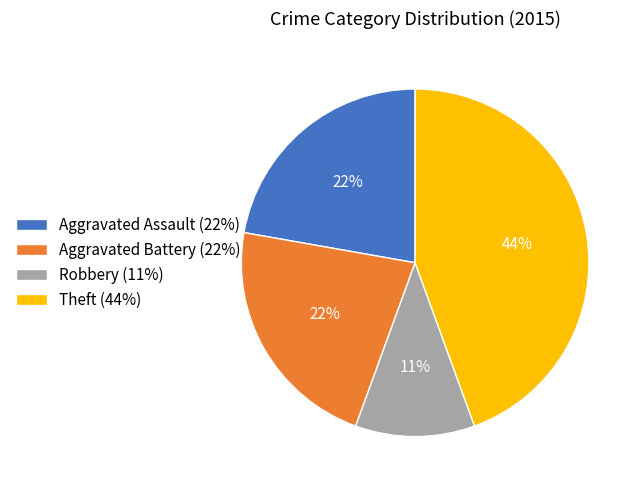

Which has a higher value, Aggravated Battery (22%) or Robbery (11%)?

Aggravated Battery (22%)